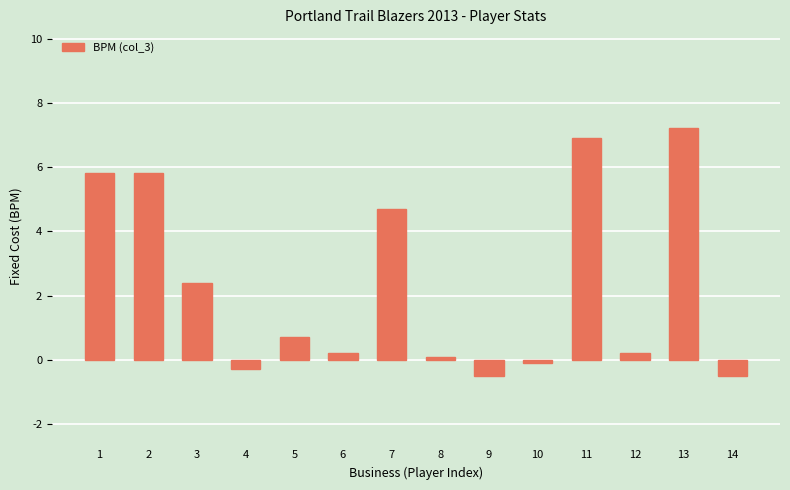

What is the difference between the maximum and minimum values?

7.7